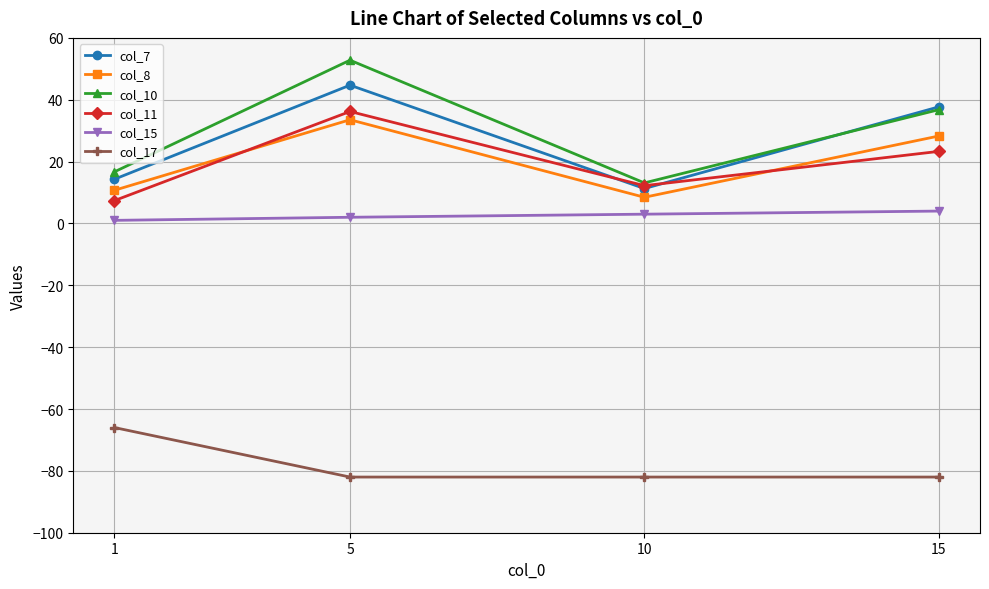

The col_17 series shows -44.3 at 15. True or false?

False